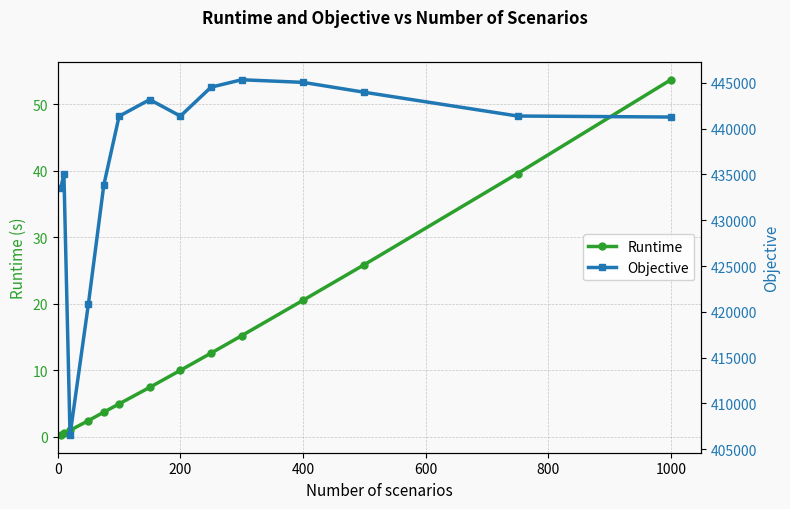

The Runtime series shows 5.0 at 200. True or false?

False